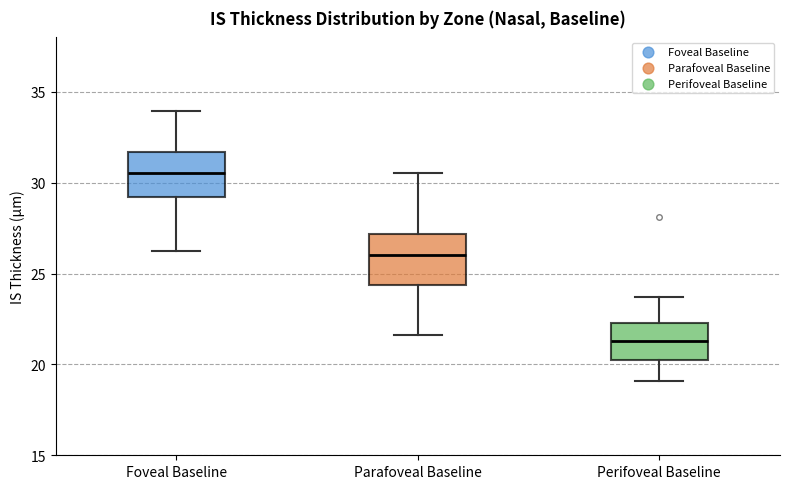

Reading left to right, transcribe this box plot: for each box, give where its median line is, the range the box spans, and where its two whiskers end, as read against the y-axis. The values are not printed on the chart, so give them approximately, as read against the axis.

Foveal Baseline: median 30.5, box 29.0 to 31.5, whiskers 26.0 to 34.0
Parafoveal Baseline: median 26.0, box 24.5 to 27.0, whiskers 21.5 to 30.5
Perifoveal Baseline: median 21.5, box 20.0 to 22.5, whiskers 19.0 to 23.5